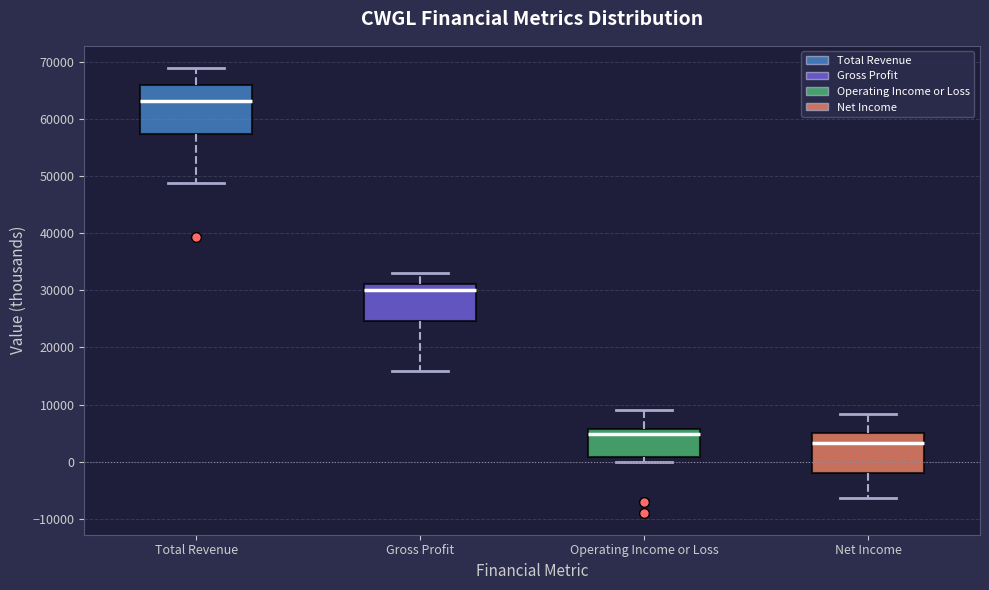

Which box is the tallest, from its lower edge to its upper edge?

Total Revenue